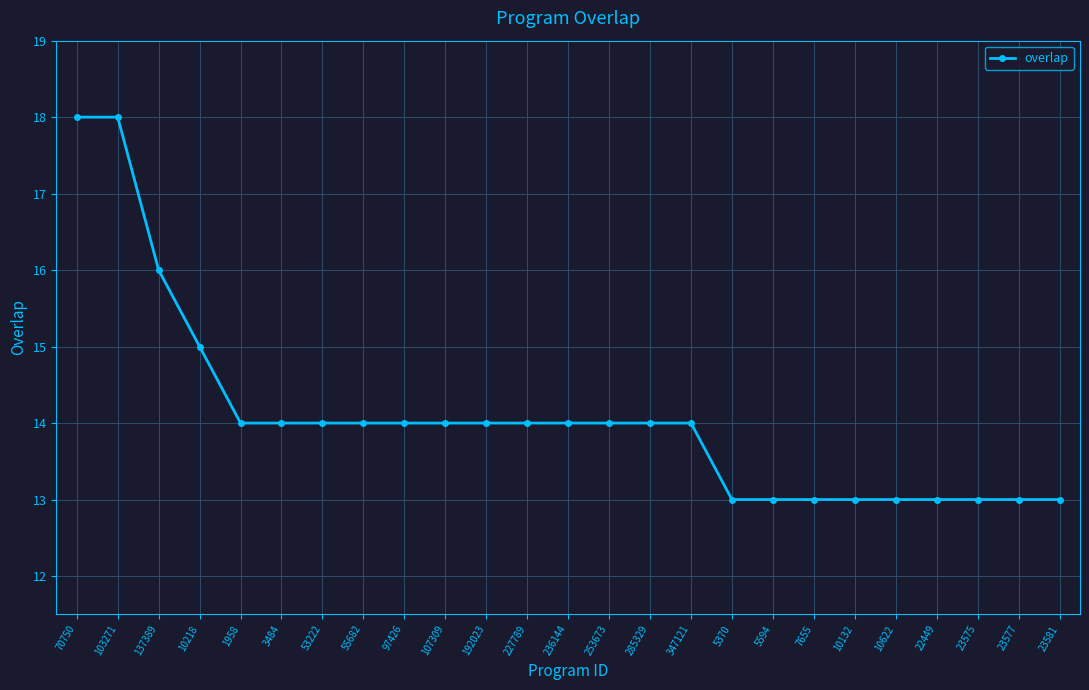

What is the sum of the values at 5594 and 285329?

27